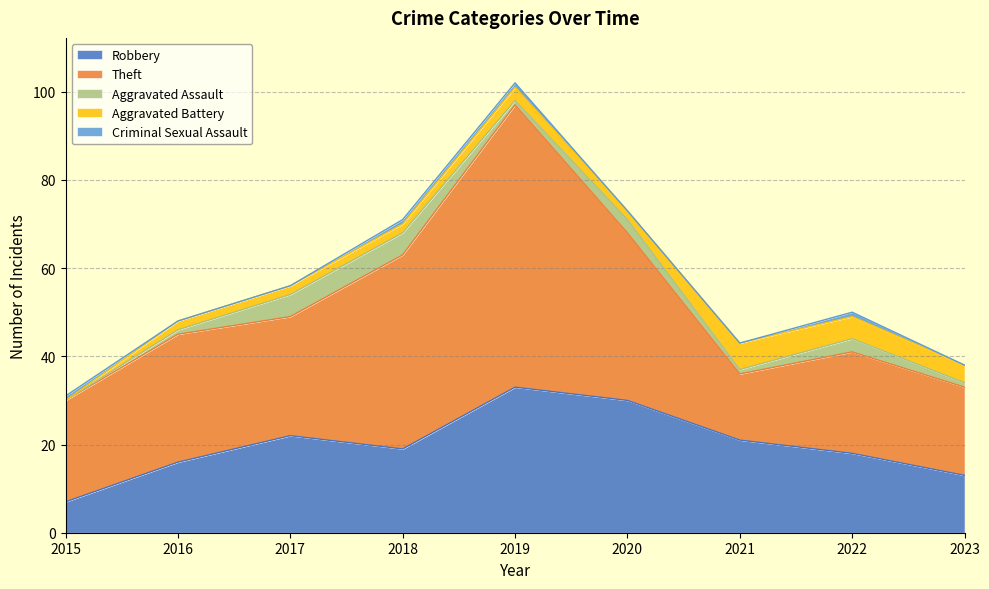

True or false: Aggravated Assault and Theft cross at least once.

False